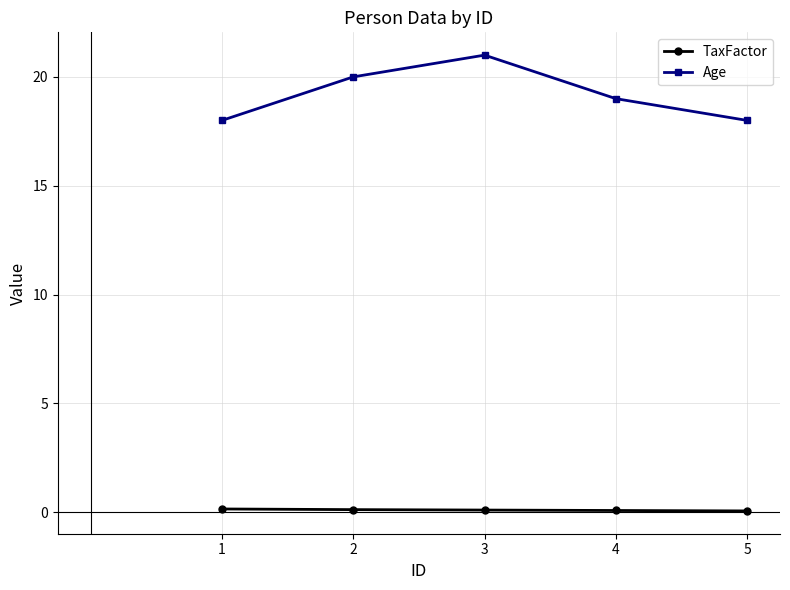

What is the total value across all series at 3?

21.1